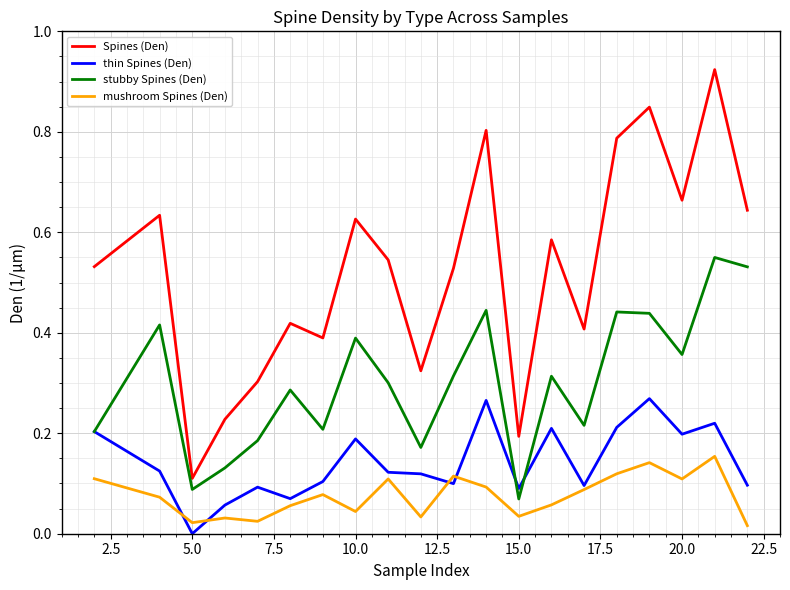

Which series has the largest range (max minus min)?

Spines (Den)